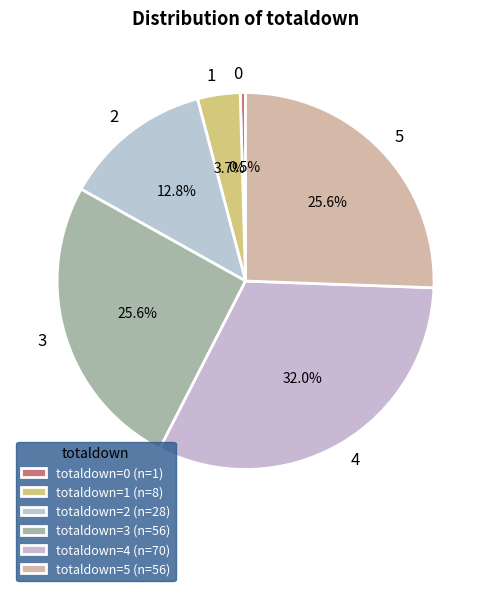

To the nearest percent, what is the difference between the 3 and 5 slice percentages?

0%